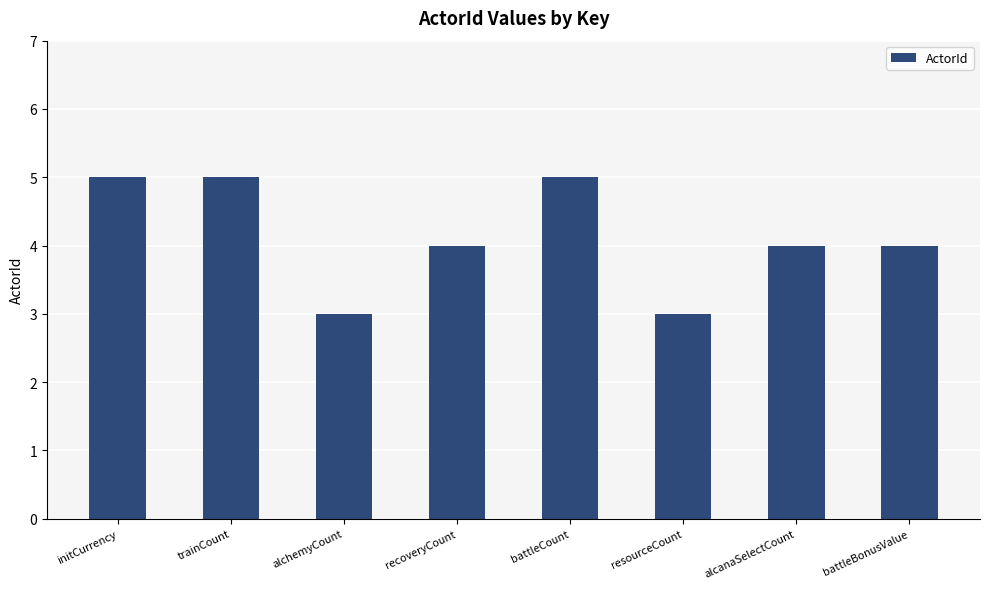

What is the sum of all values?

33